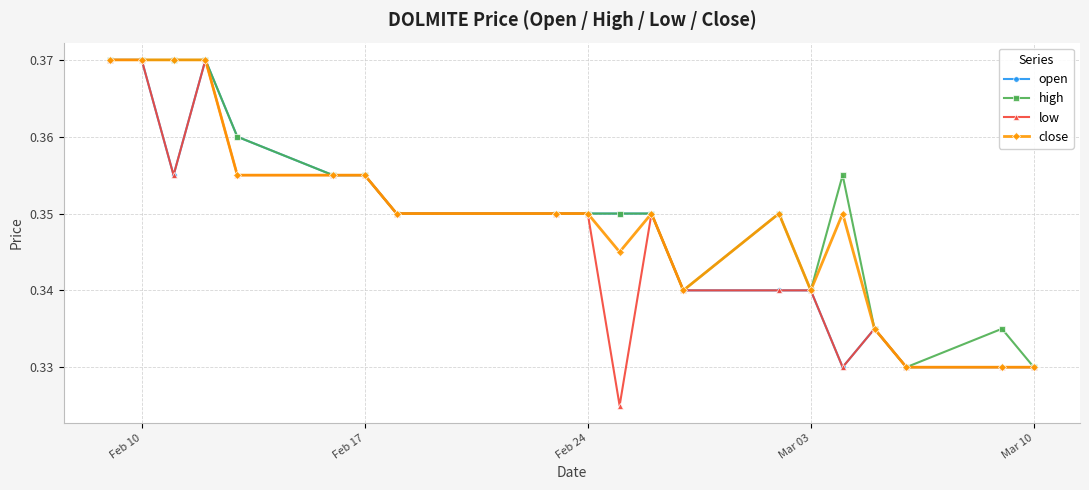

Rank the series by their average value, from lowest to highest.

low, open, close, high